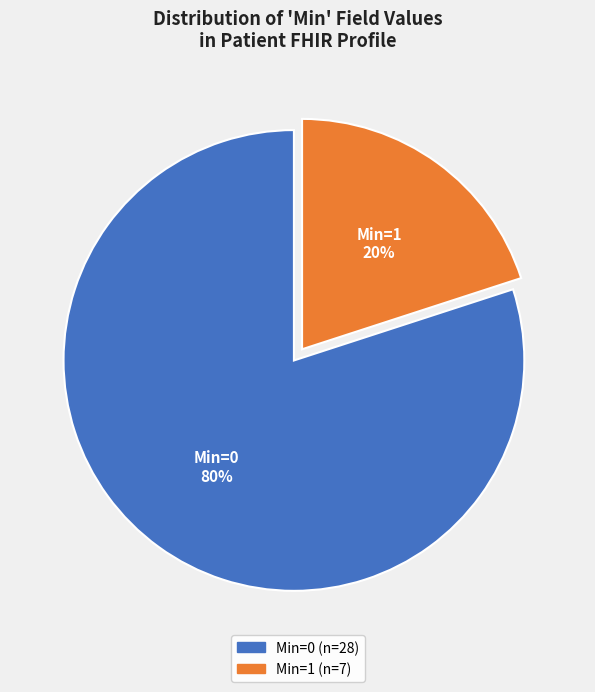

Is there a majority slice in this chart?

Yes